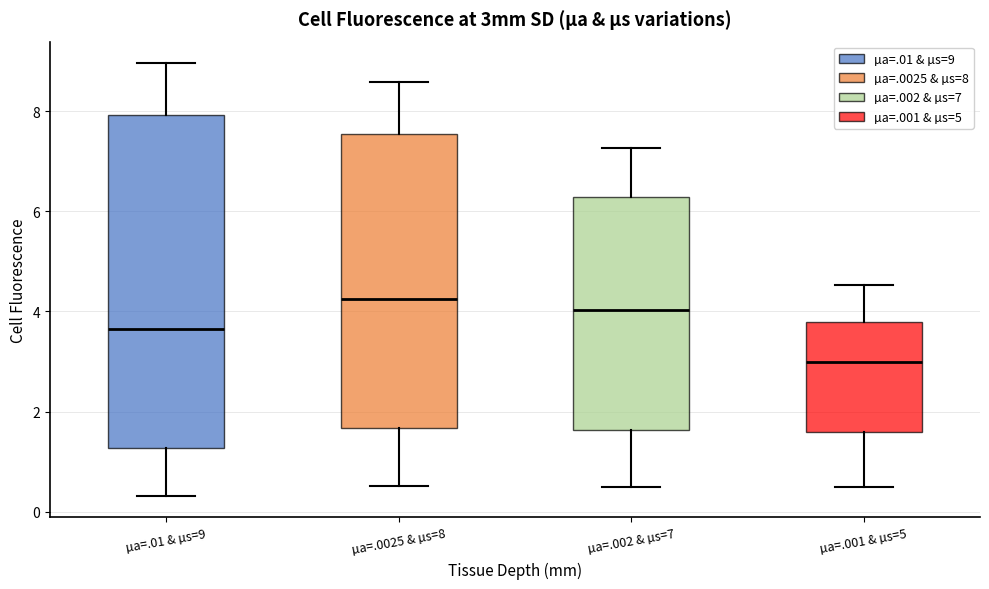

Comparing the boxes themselves (not the whiskers), which one is the tallest?

µa=.01 & µs=9